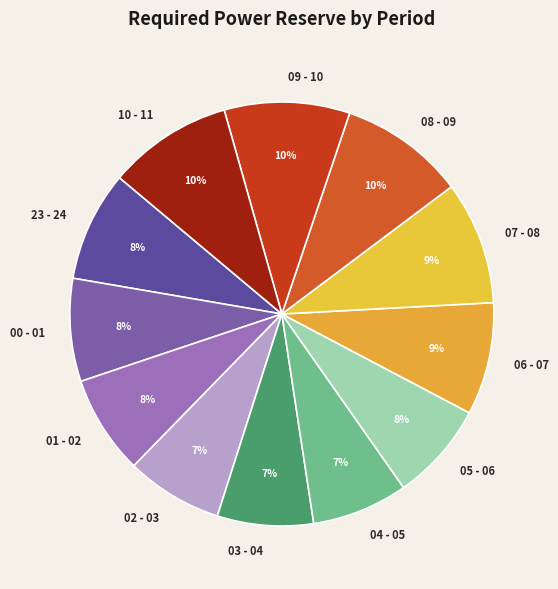

Approximately how many times larger is the value at 02 - 03 compared to 00 - 01?

0.9